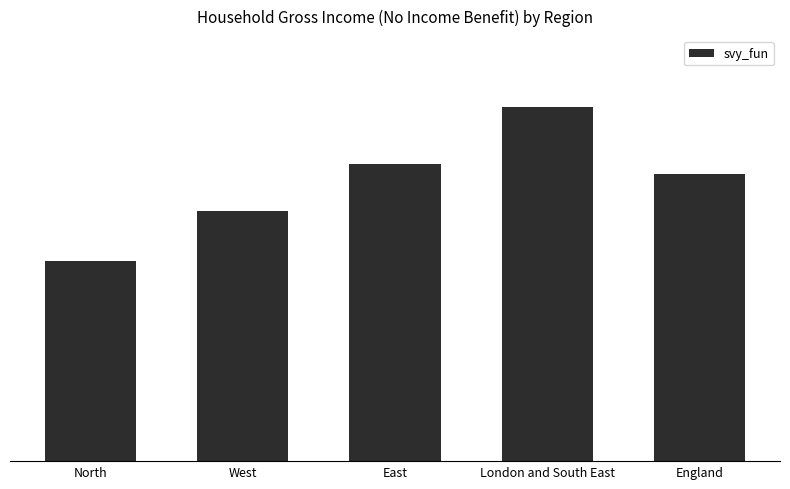

Rank the categories by value from lowest to highest.

North, West, England, East, London and South East